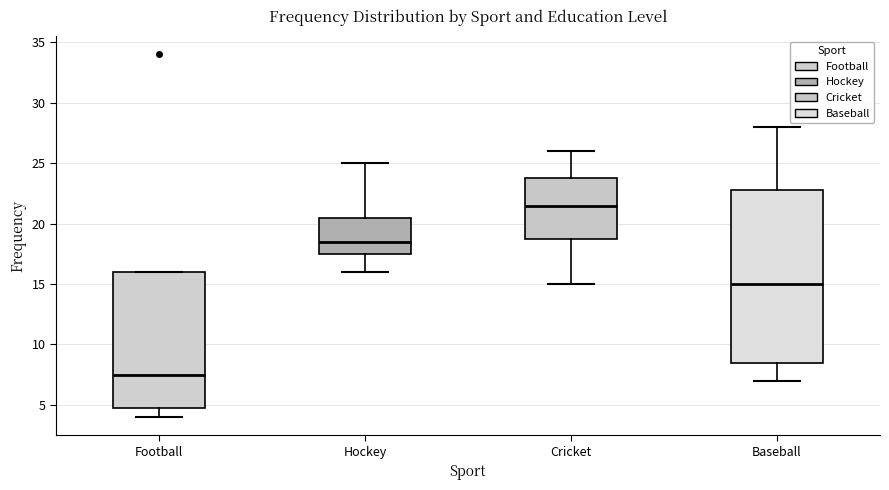

Which box has the highest median line?

Cricket